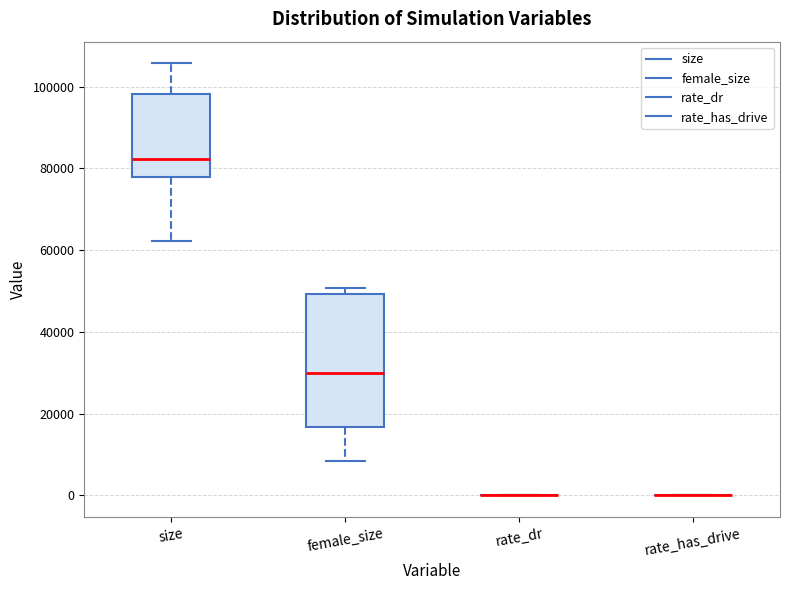

Reading left to right, read every box against the y-axis: the position of its median line, the range the box covers, and the ends of its whiskers. The values are not printed on the chart, so give them approximately, as read against the axis.

size: median 82000, box 78000 to 98000, whiskers 62000 to 106000
female_size: median 30000, box 16000 to 50000, whiskers 8000 to 50000 (just above the box's upper edge)
rate_dr: box collapsed to a line at 0, whiskers 0 to 0
rate_has_drive: box collapsed to a line at 0, whiskers 0 to 0